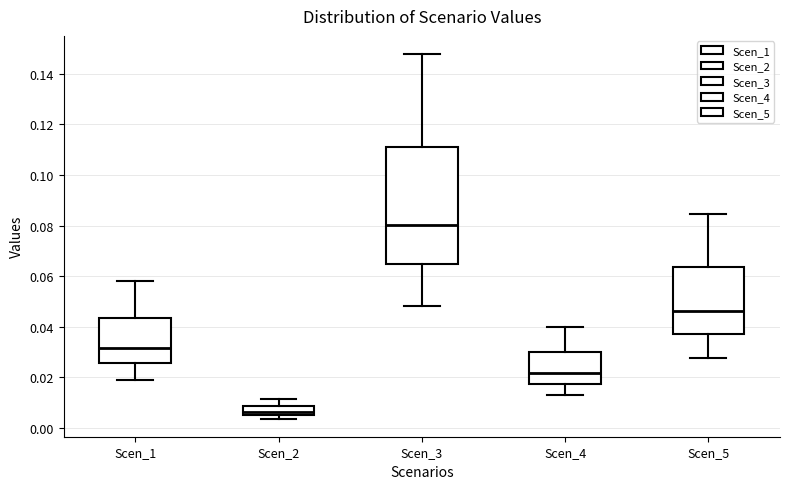

Reading left to right, read every box against the y-axis: the position of its median line, the range the box covers, and the ends of its whiskers. The values are not printed on the chart, so give them approximately, as read against the axis.

Scen_1: median 0.032, box 0.026 to 0.044, whiskers 0.018 to 0.058
Scen_2: median 0.006, box 0.004 to 0.008, whiskers 0.004 (just below the box's lower edge) to 0.012
Scen_3: median 0.080, box 0.064 to 0.110, whiskers 0.048 to 0.148
Scen_4: median 0.022, box 0.018 to 0.030, whiskers 0.012 to 0.040
Scen_5: median 0.046, box 0.038 to 0.064, whiskers 0.028 to 0.084